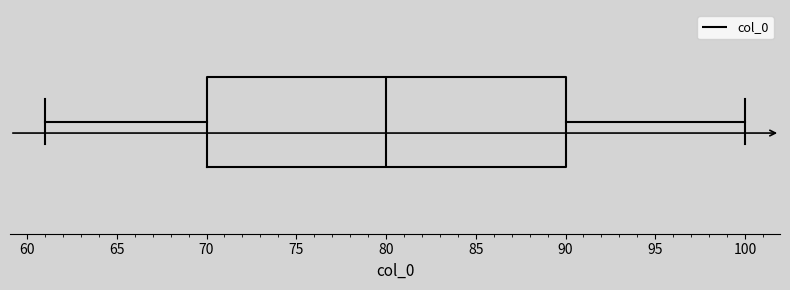

Transcribe this box plot: give where the median line is, the range the box spans, and where the two whiskers end, as read against the x-axis. The values are not printed on the chart, so give them approximately, as read against the axis.

median 80, box 70 to 90, whiskers 61 to 100